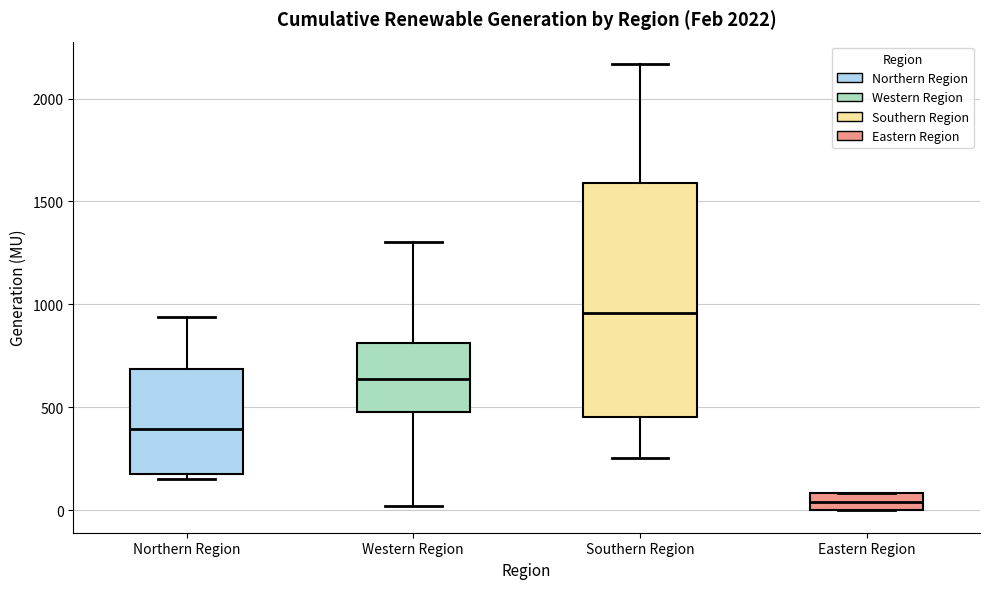

Reading left to right, transcribe this box plot: for each box, give where its median line is, the range the box spans, and where its two whiskers end, as read against the y-axis. The values are not printed on the chart, so give them approximately, as read against the axis.

Northern Region: median 400, box 200 to 700, whiskers 150 to 950
Western Region: median 650, box 500 to 800, whiskers 0 to 1300
Southern Region: median 950, box 450 to 1600, whiskers 250 to 2150
Eastern Region: median 50, box 0 to 100, whiskers 0 to 100